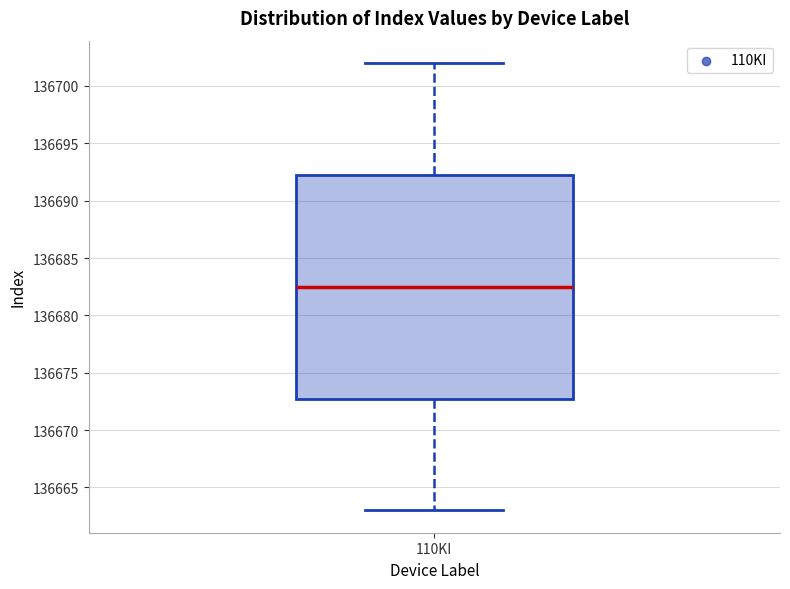

Where is the lower edge of the box for 110KI on the y-axis? The values are not printed on the chart, so give them approximately, as read against the axis.

136673.0